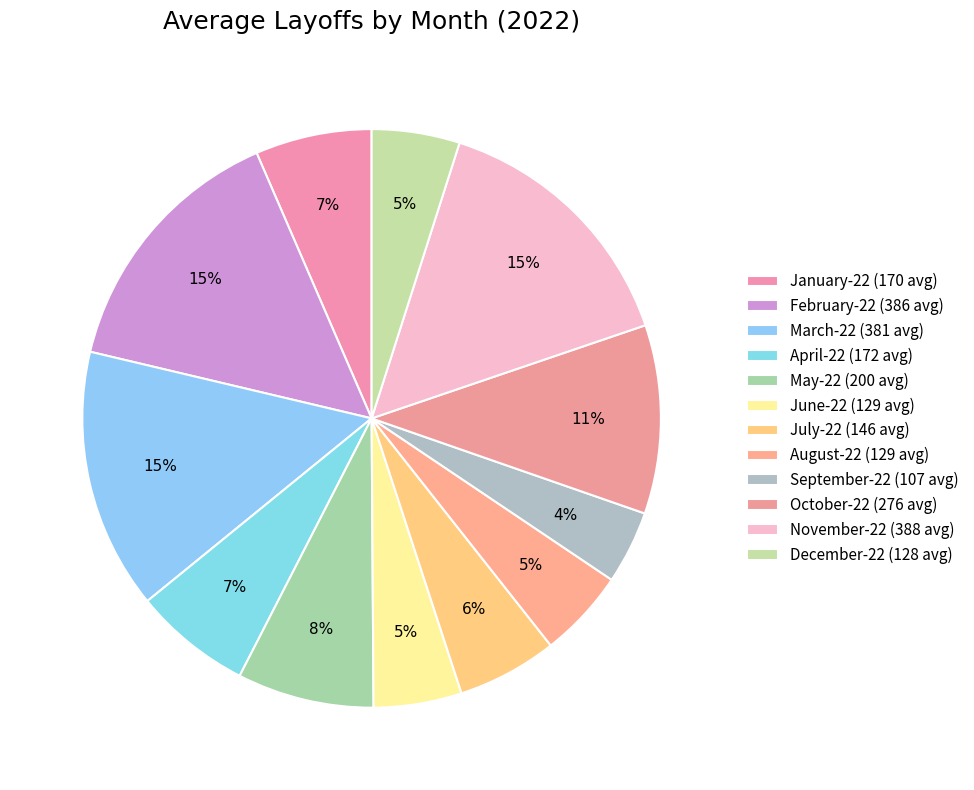

What is the ratio of the value at April-22 to the value at July-22?

1.2